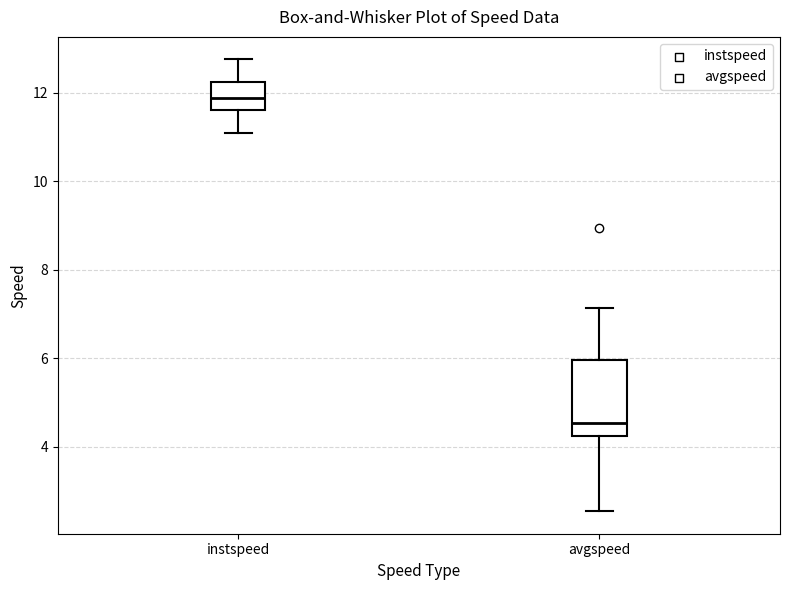

Which box is the tallest, from its lower edge to its upper edge?

avgspeed